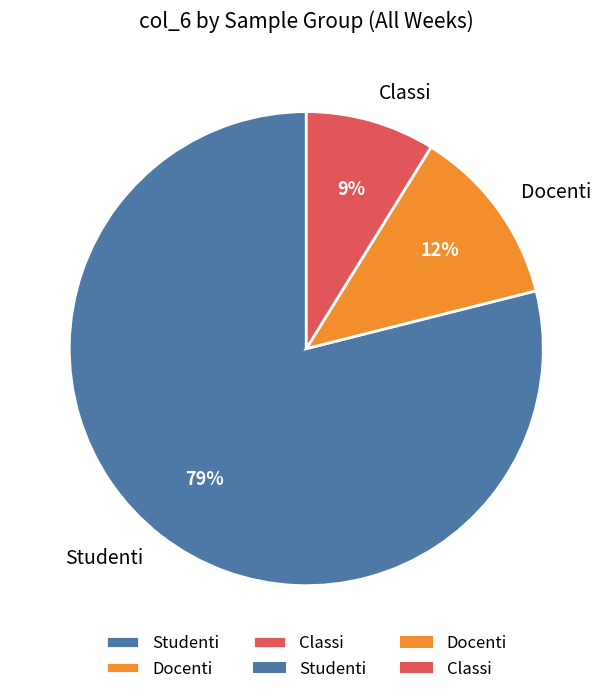

Is there any slice that represents more than half of the pie?

Yes